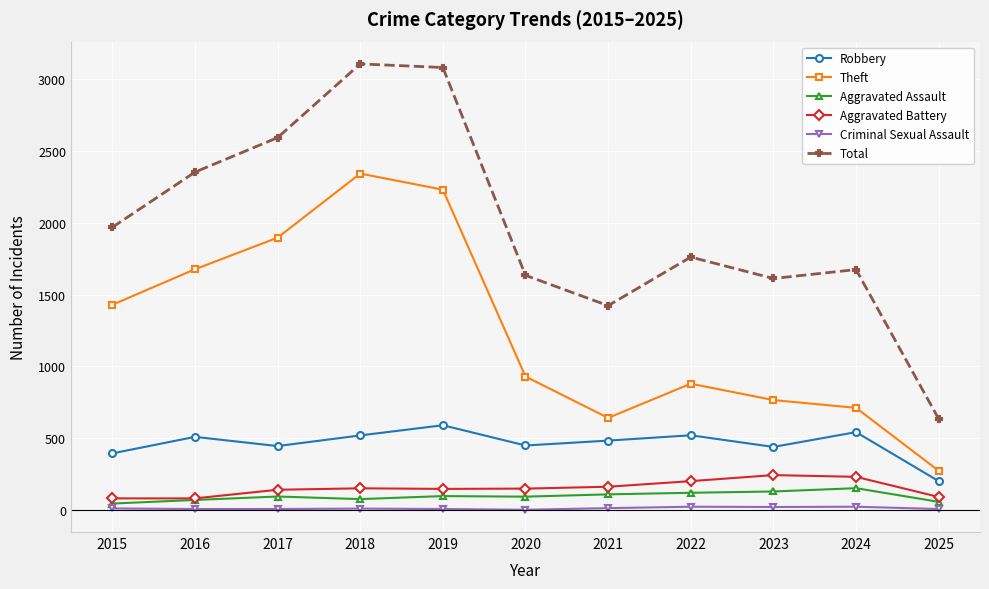

Is it true that Theft equals 3321 at 2018?

False